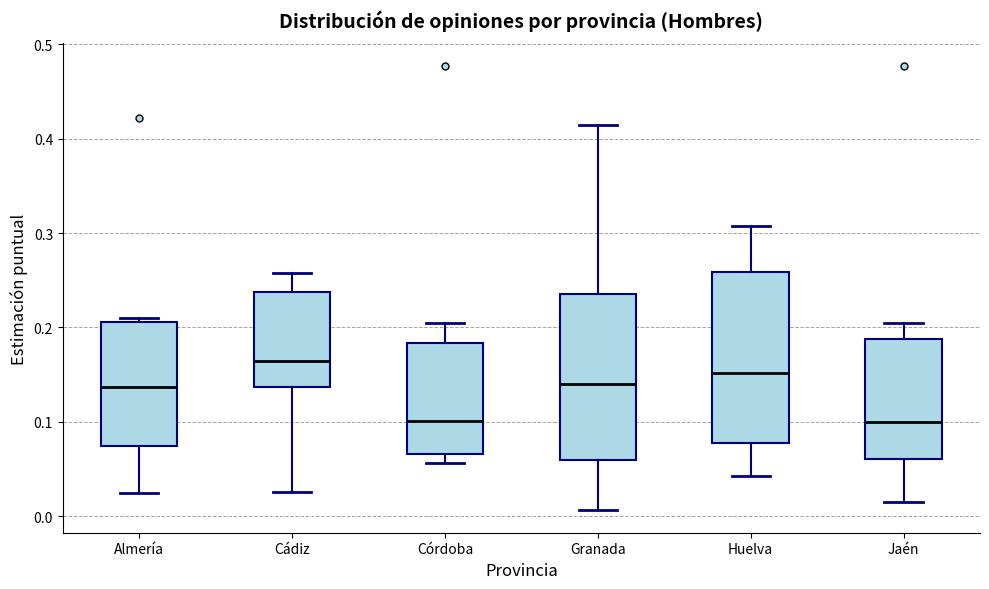

Reading left to right, transcribe this box plot: for each box, give where its median line is, the range the box spans, and where its two whiskers end, as read against the y-axis. The values are not printed on the chart, so give them approximately, as read against the axis.

Almería: median 0.14, box 0.07 to 0.21, whiskers 0.02 to 0.21 (just above the box's upper edge)
Cádiz: median 0.16, box 0.14 to 0.24, whiskers 0.03 to 0.26
Córdoba: median 0.10, box 0.07 to 0.18, whiskers 0.06 to 0.20
Granada: median 0.14, box 0.06 to 0.24, whiskers 0.01 to 0.41
Huelva: median 0.15, box 0.08 to 0.26, whiskers 0.04 to 0.31
Jaén: median 0.10, box 0.06 to 0.19, whiskers 0.01 to 0.20